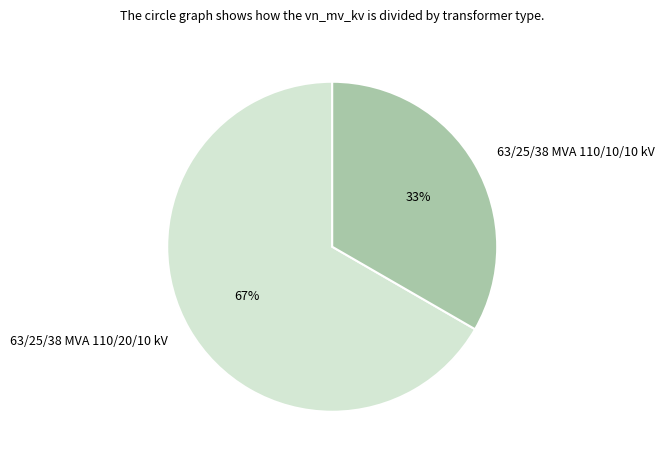

Is the sum of 63/25/38 MVA 110/10/10 kV and 63/25/38 MVA 110/20/10 kV greater than half?

Yes